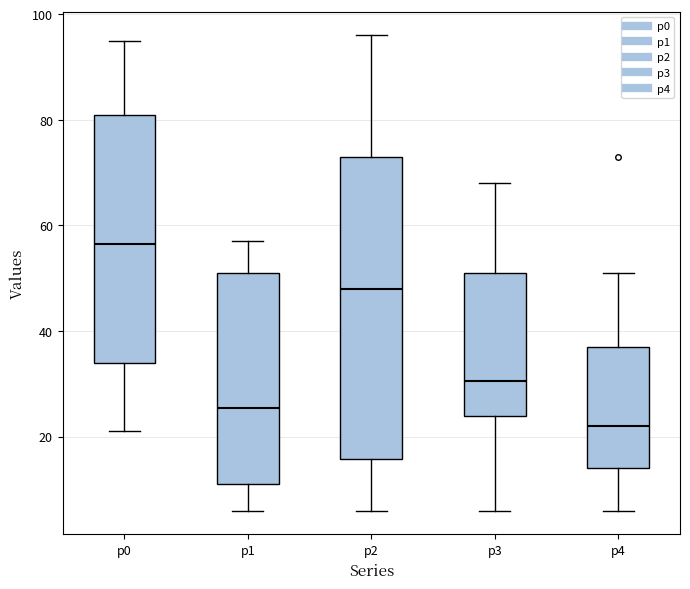

Reading left to right, read every box against the y-axis: the position of its median line, the range the box covers, and the ends of its whiskers. The values are not printed on the chart, so give them approximately, as read against the axis.

p0: median 56, box 34 to 82, whiskers 22 to 96
p1: median 26, box 12 to 52, whiskers 6 to 58
p2: median 48, box 16 to 74, whiskers 6 to 96
p3: median 30, box 24 to 52, whiskers 6 to 68
p4: median 22, box 14 to 38, whiskers 6 to 52